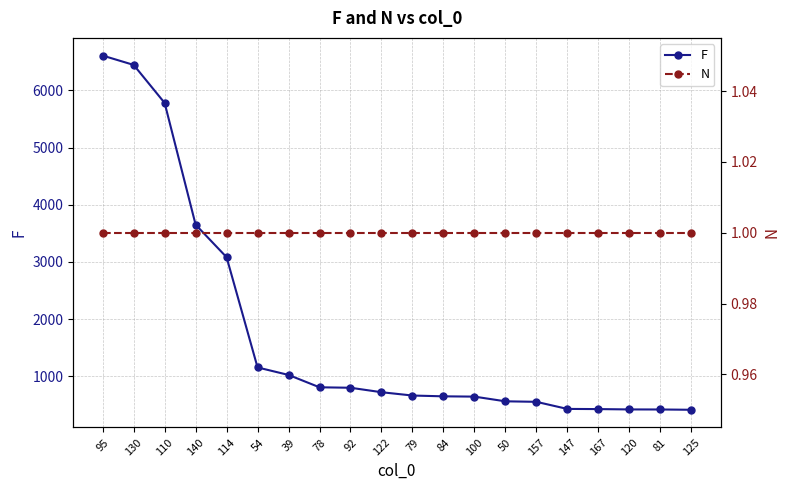

True or false: F has more than 0 points higher than both neighbors.

False